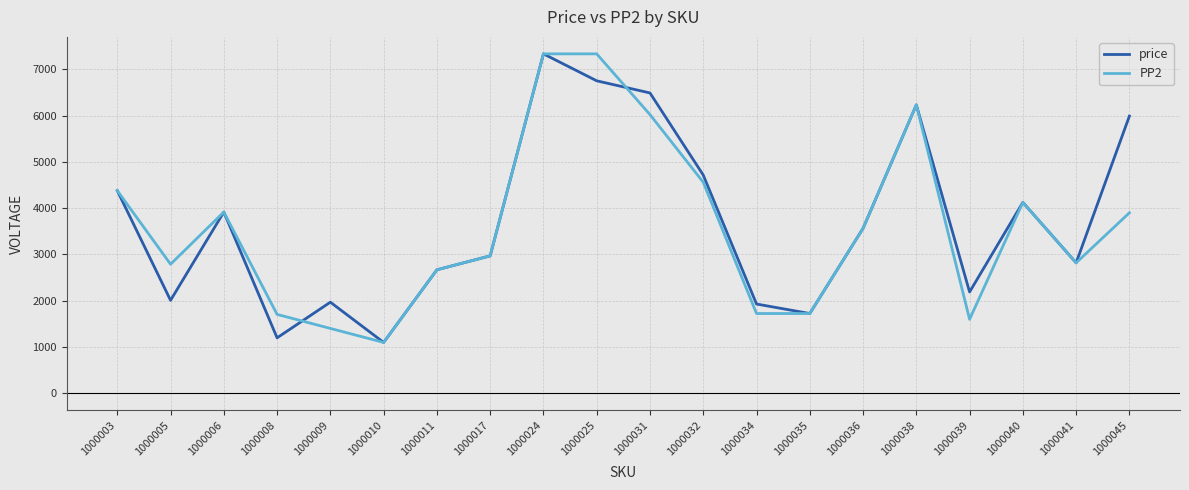

What is the sum of the PP2 values at 1000041 and 1000017?

5790